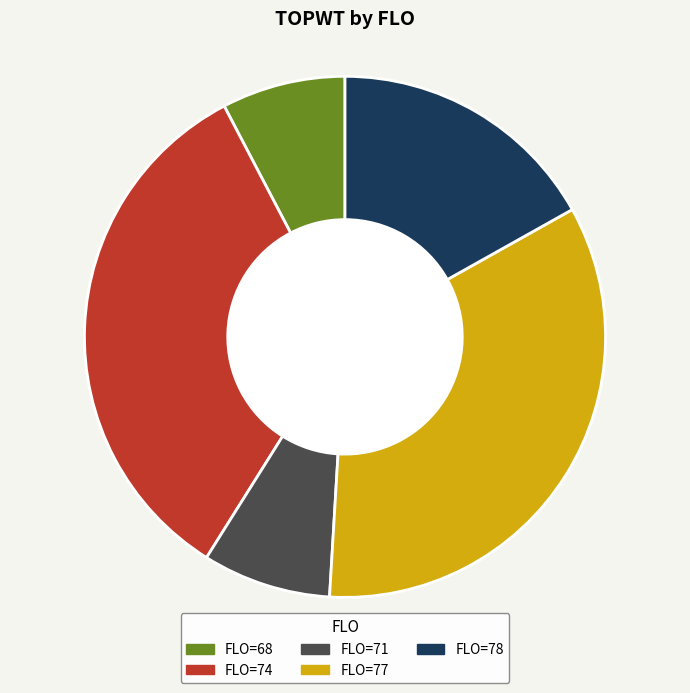

What is the ratio of the value at FLO=77 to the value at FLO=71?

4.3